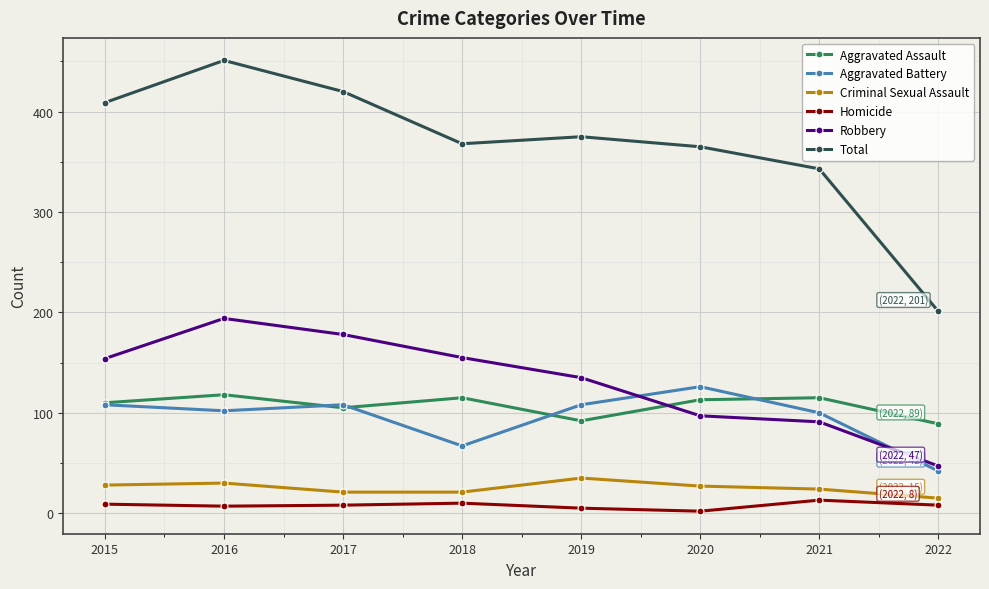

Is it true that Aggravated Assault equals 78 at 2018?

False